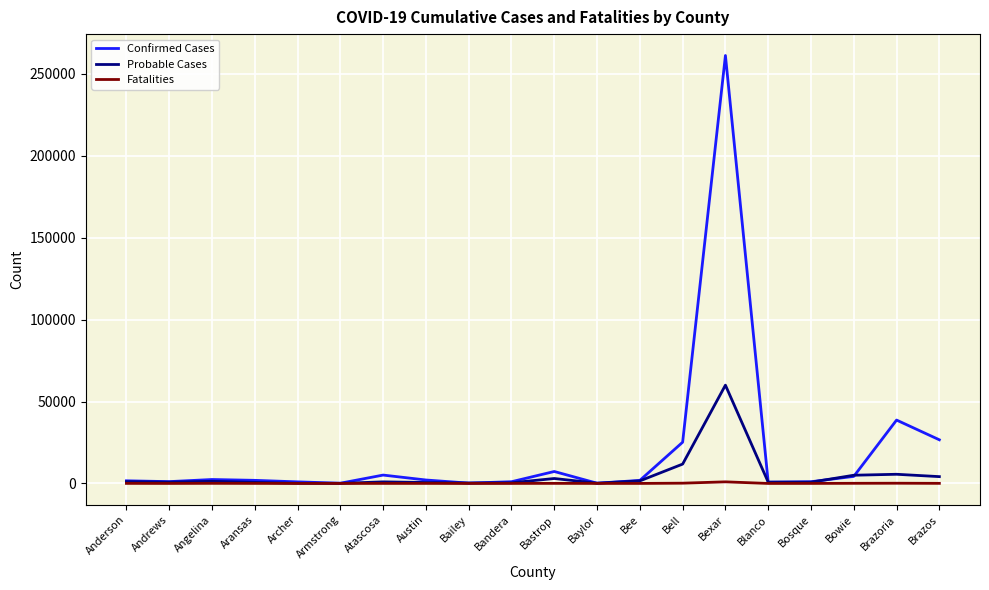

At which label is Probable Cases closest to 30039?

Bell